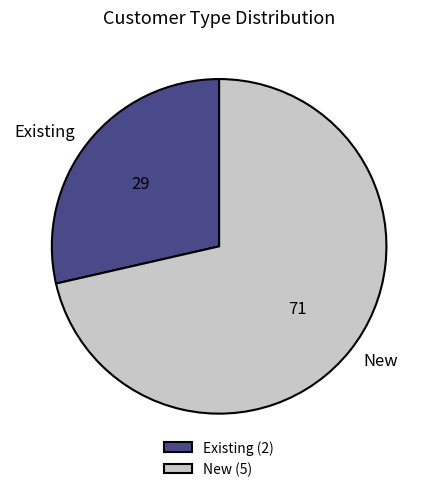

Is it true that Existing is 29% of the pie?

True